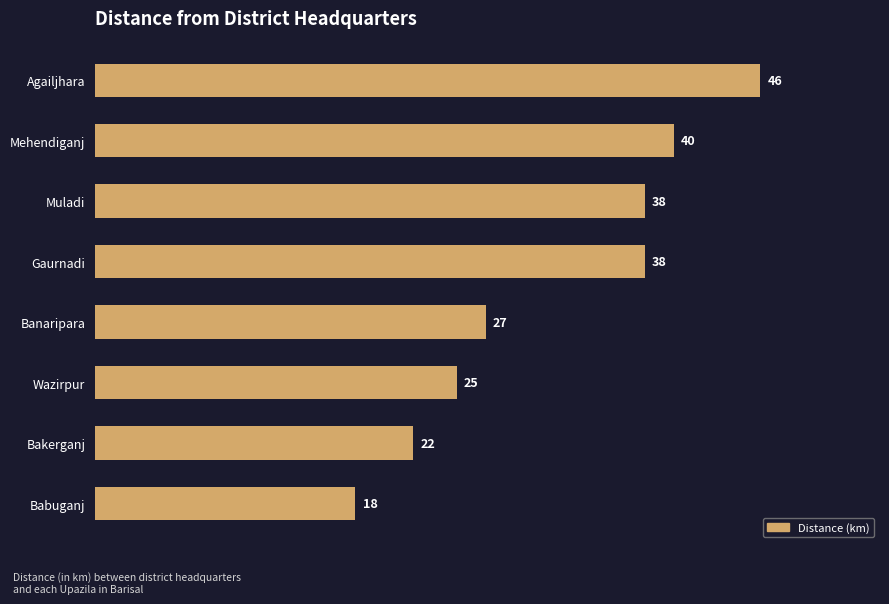

True or false: the data shows 46 at Agailjhara.

True